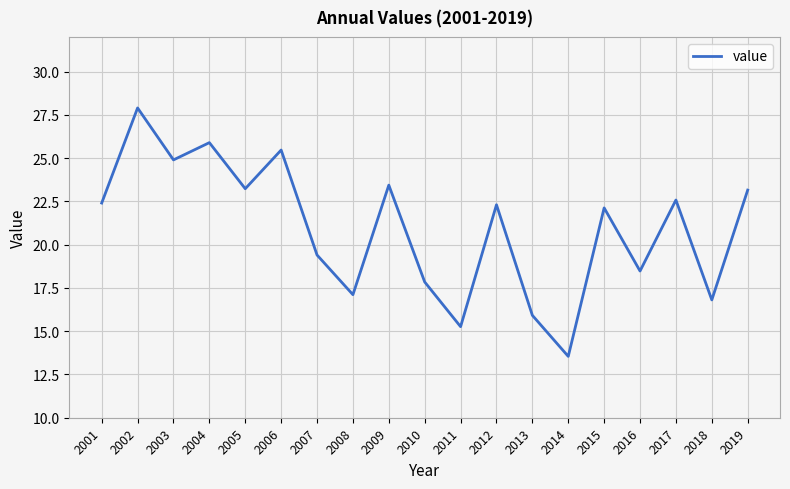

What is the ratio of the value at 2018 to the value at 2014?

1.2